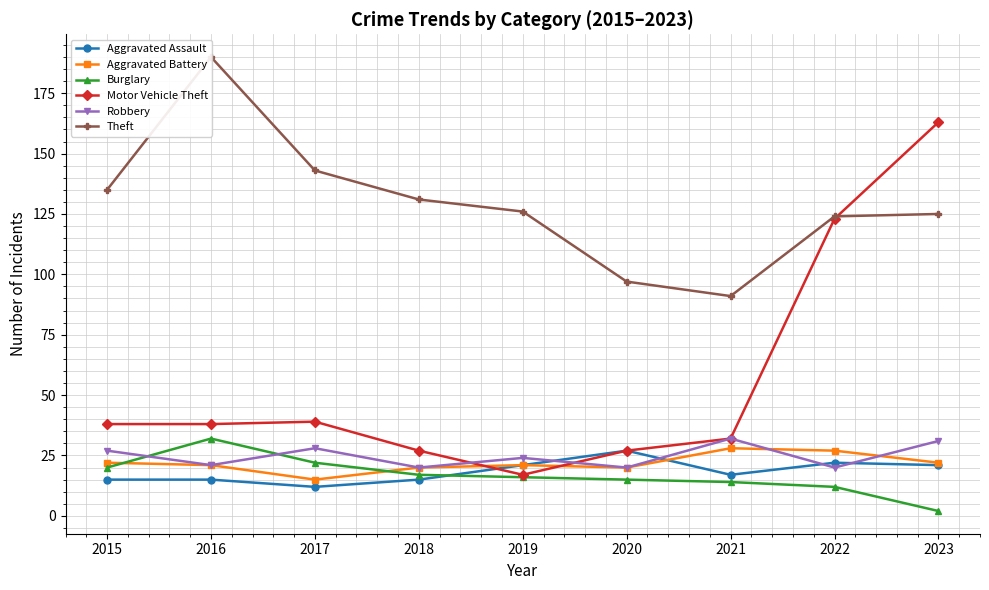

How many interior local peaks does the Robbery series have?

3